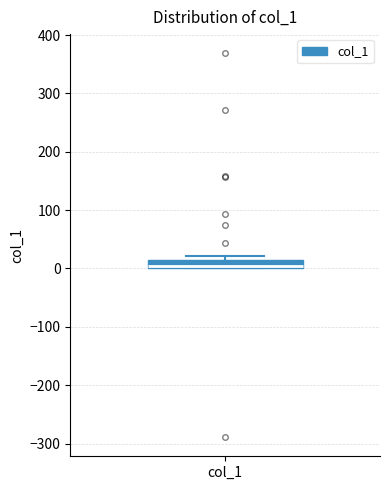

Where is the lower edge of the box for col_1 on the y-axis? The values are not printed on the chart, so give them approximately, as read against the axis.

0